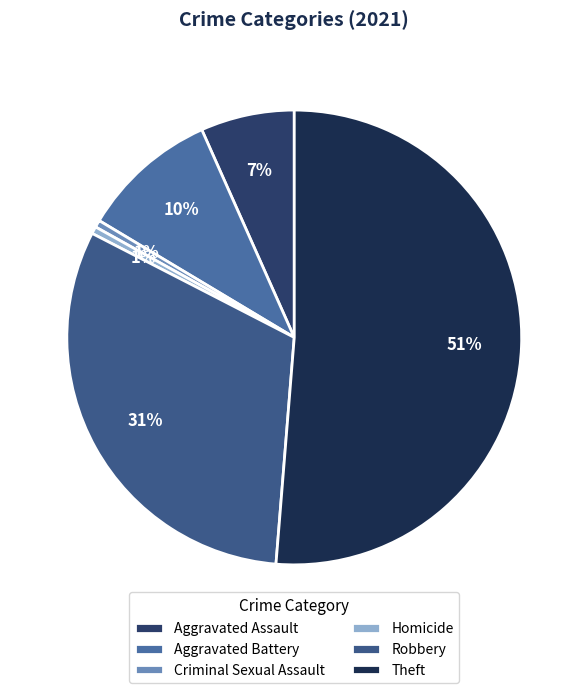

How many segments does this pie chart have?

6